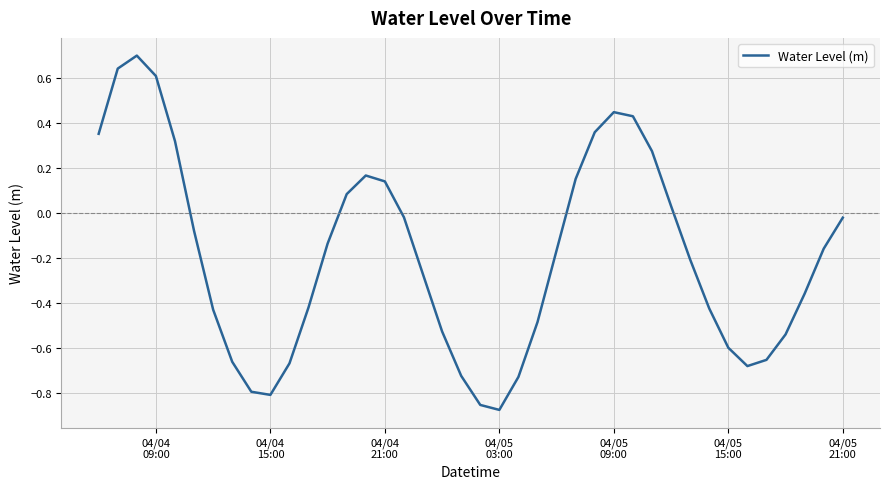

What is the difference between the maximum and minimum values?

1.6